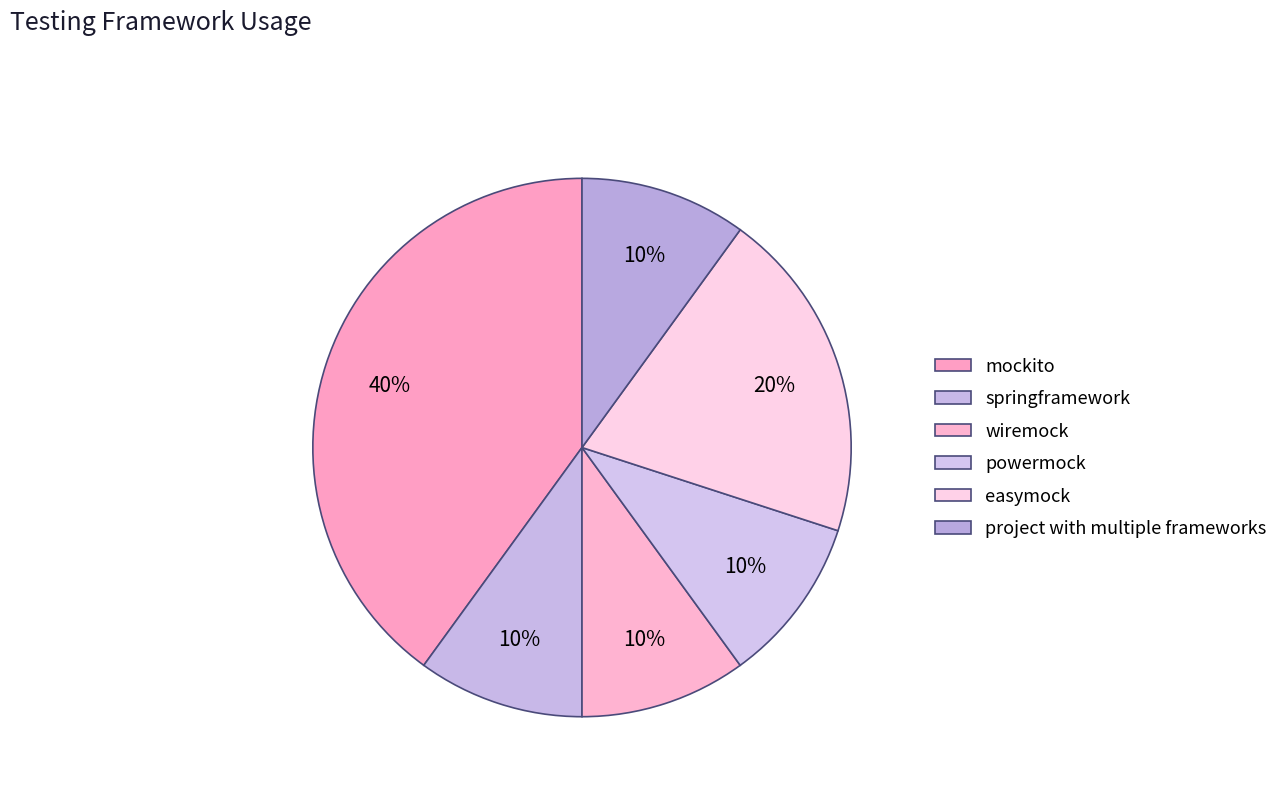

Which slice is the smallest?

springframework